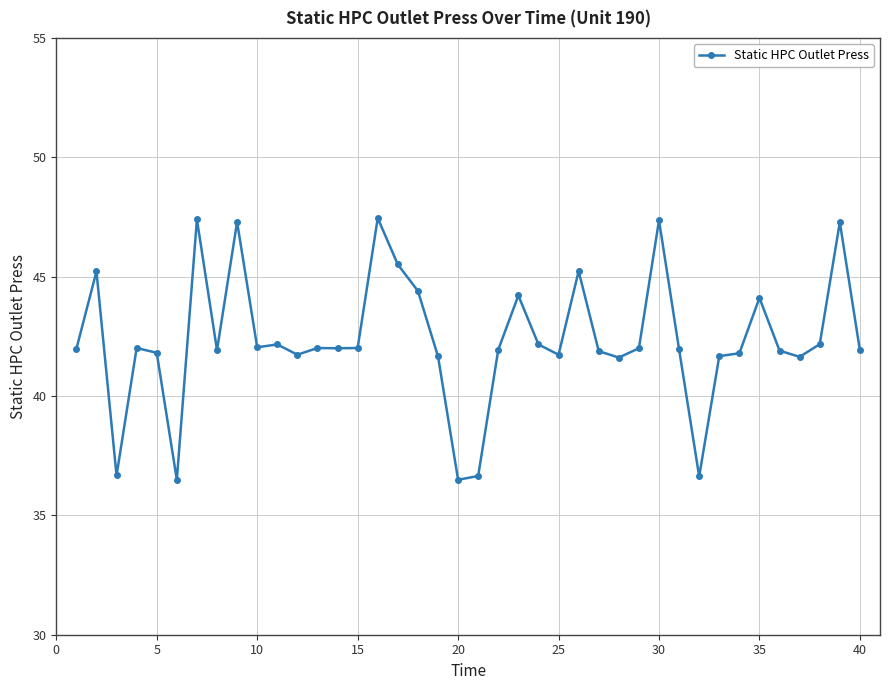

What is the value of the 13th point from the left?

42.0